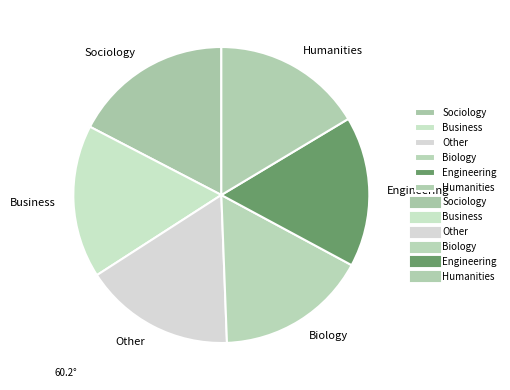

What is the largest slice in the pie chart?

Sociology